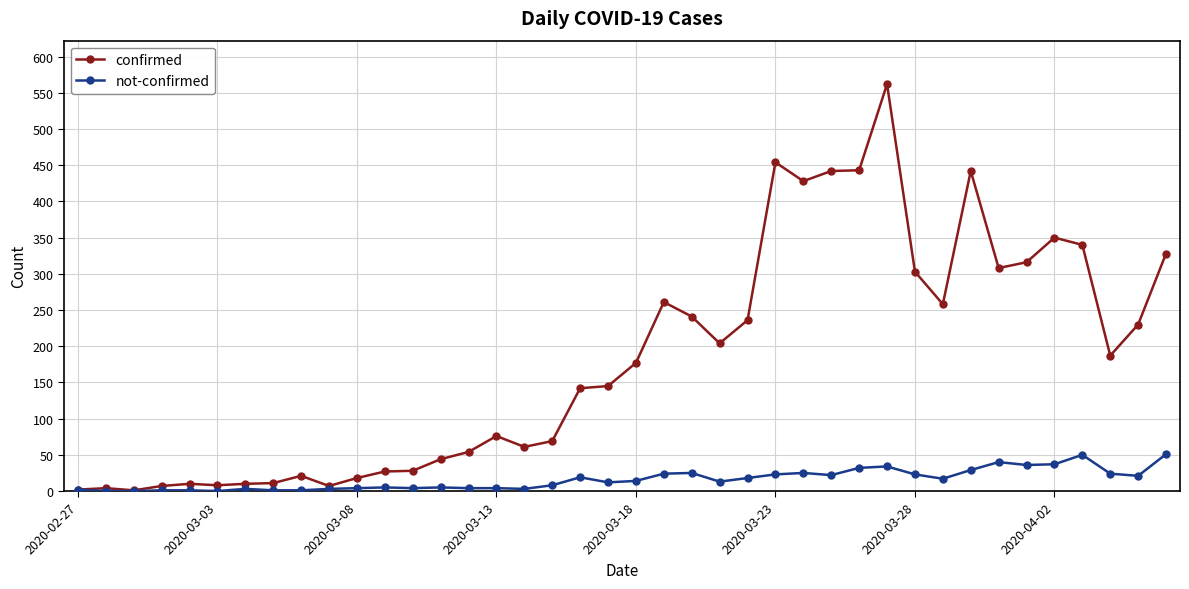

What is the average value of the confirmed series?

181